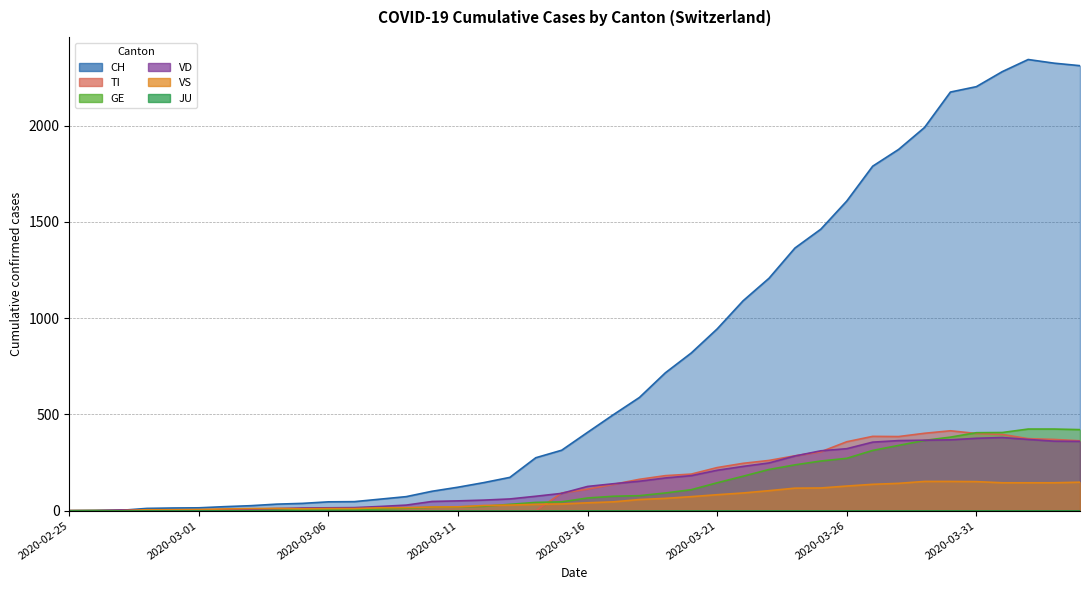

Which series has the largest range (max minus min)?

CH